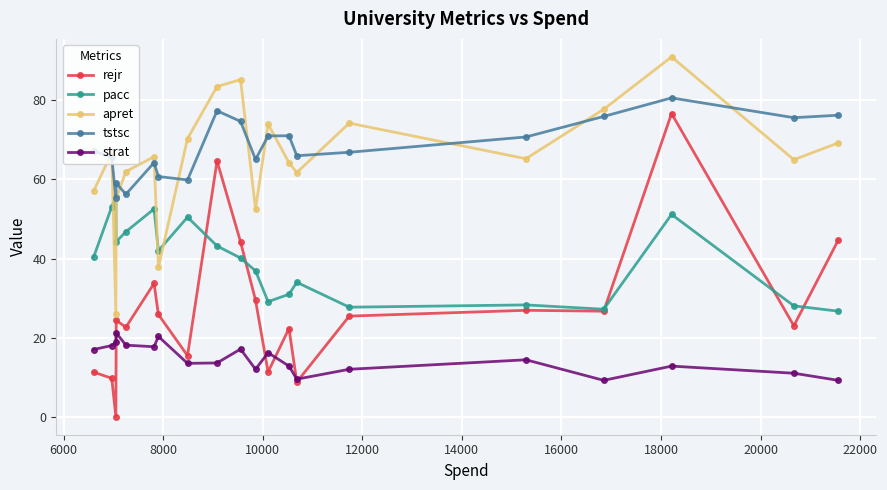

What is the value of the pacc point at the 1st from the left?

40.3